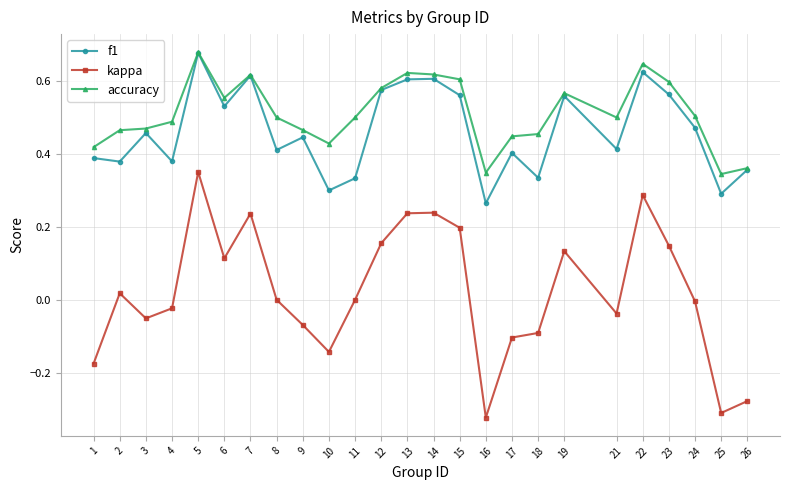

True or false: kappa and f1 intersect in this chart.

False